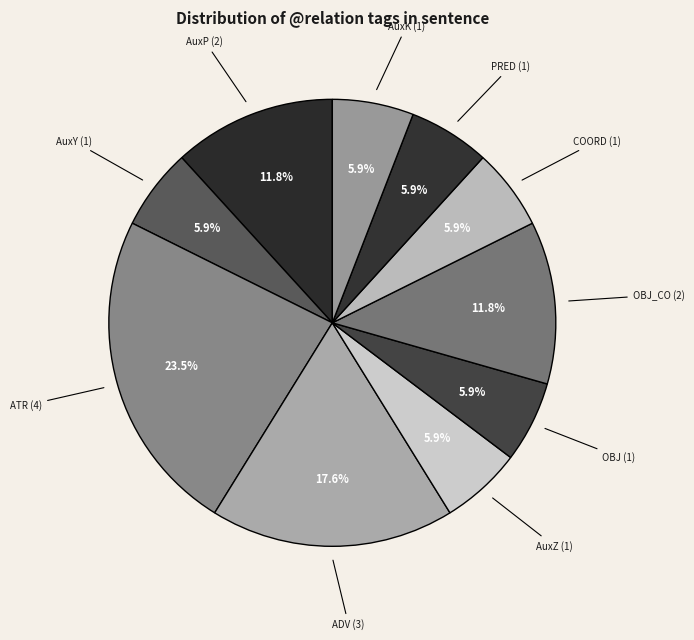

Count the number of slices in the pie.

10